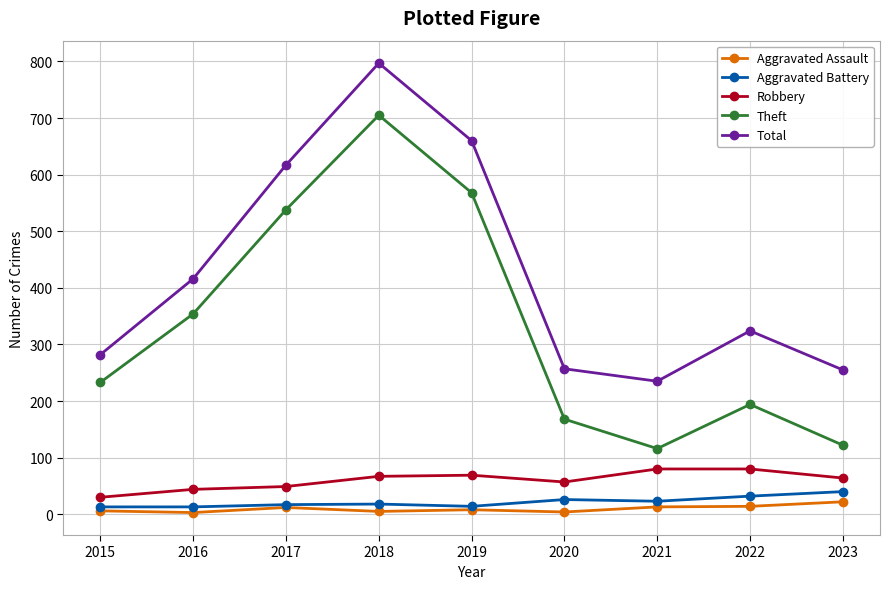

Between 2017 and 2019, which series saw the biggest shift?

Total